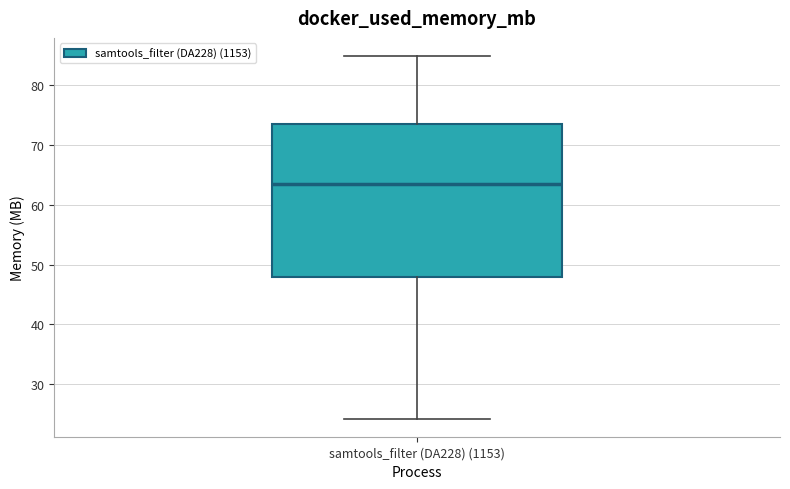

Transcribe this box plot: give where the median line is, the range the box spans, and where the two whiskers end, as read against the y-axis. The values are not printed on the chart, so give them approximately, as read against the axis.

median 64, box 48 to 74, whiskers 24 to 85